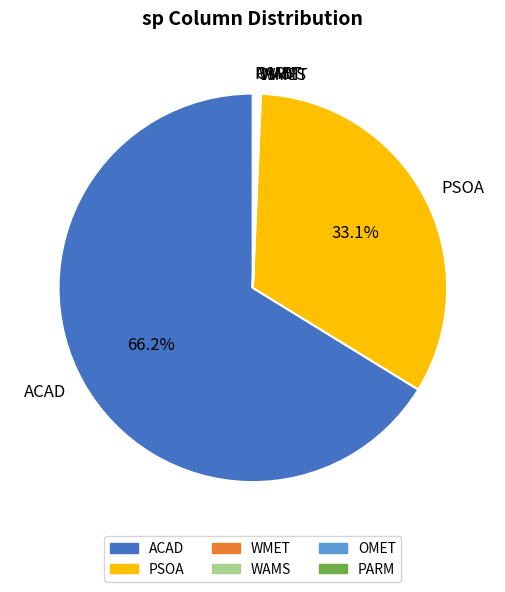

What portion of the pie excludes ACAD?

33.3%